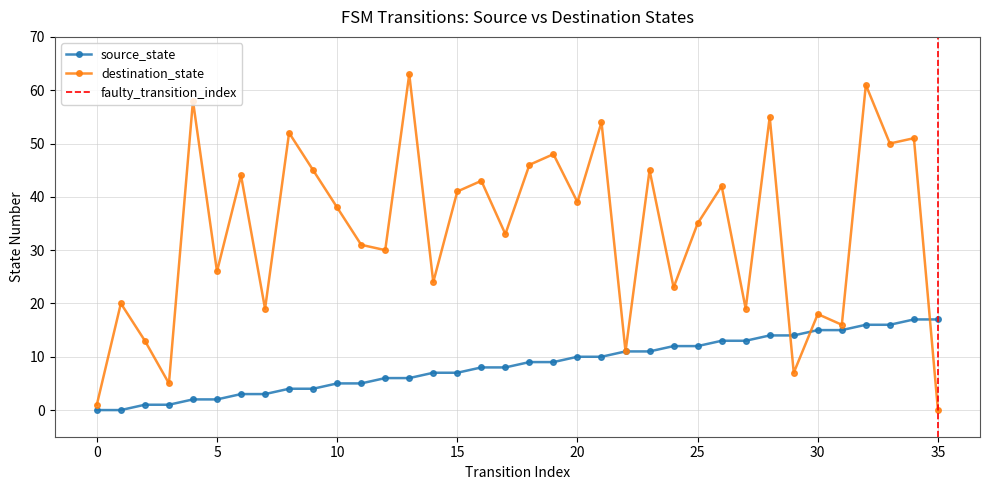

True or false: source_state has a value of 2 at 13.

False